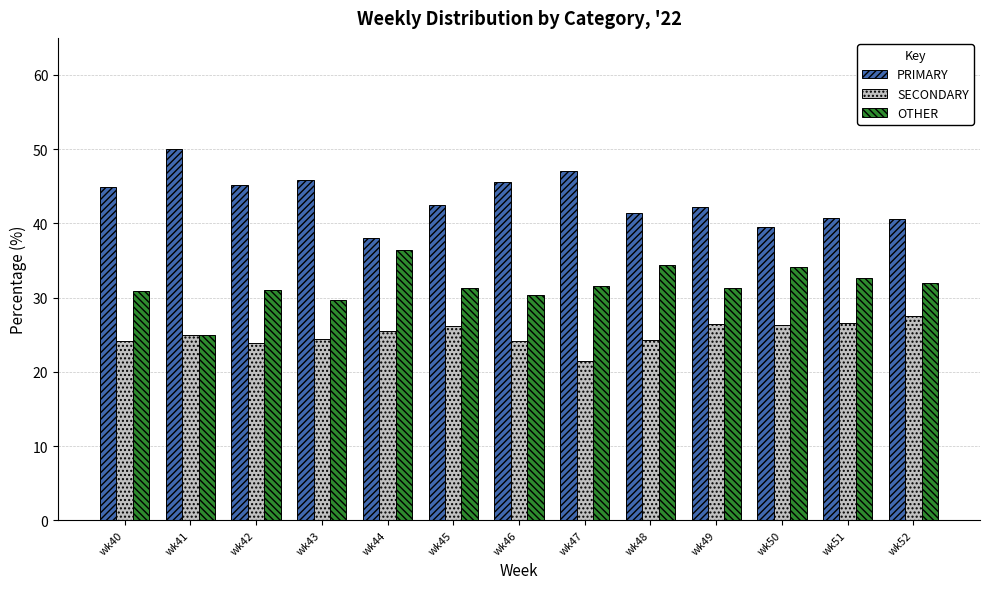

Is it true that PRIMARY equals 56.8 at wk49?

False